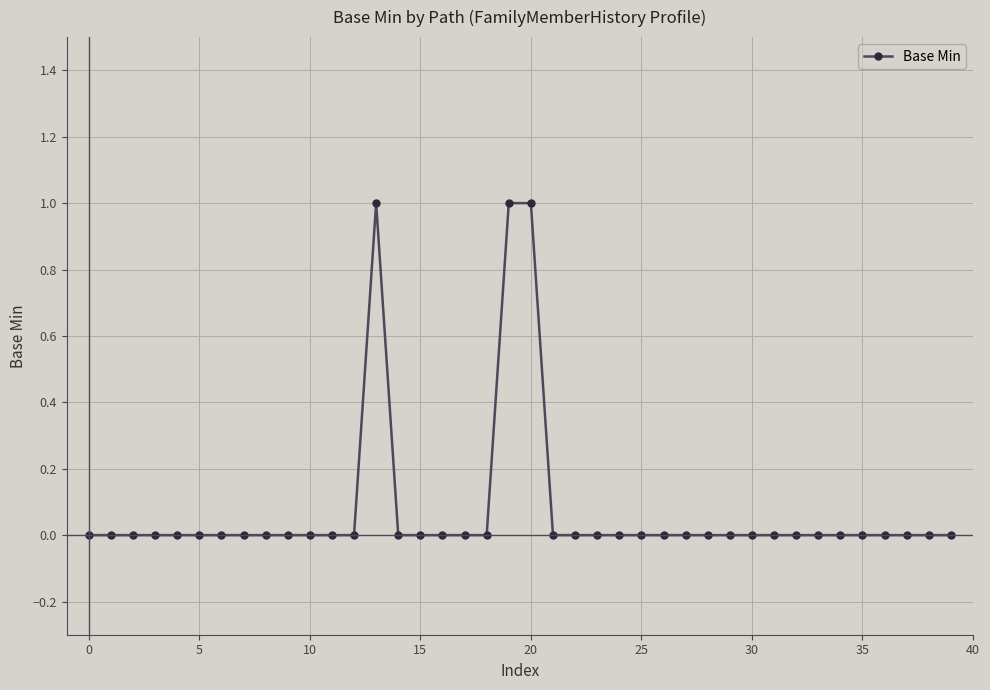

Count the number of categories in the chart.

40